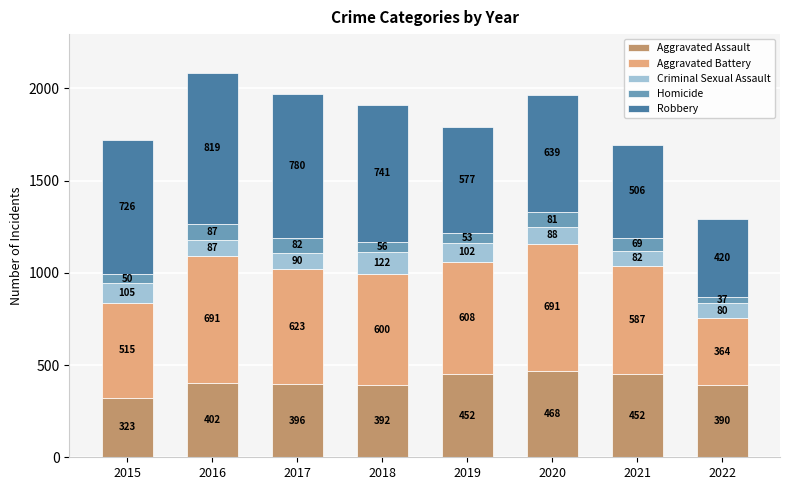

At which category is the sum across all series the highest?

2016